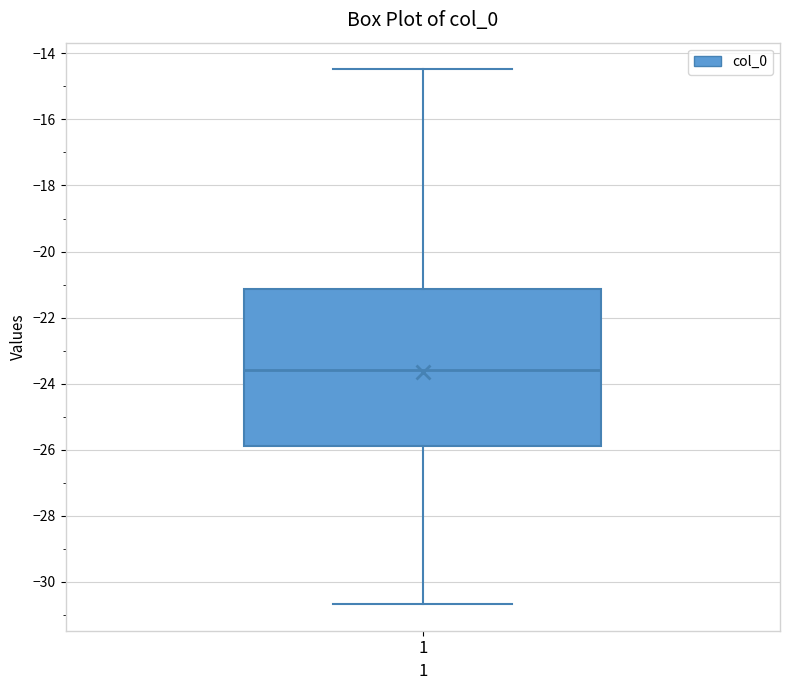

Read this box plot against the y-axis: the position of the median line, the range covered by the box, and the ends of both whiskers. The values are not printed on the chart, so give them approximately, as read against the axis.

median -23.6, box -25.8 to -21.2, whiskers -30.6 to -14.4